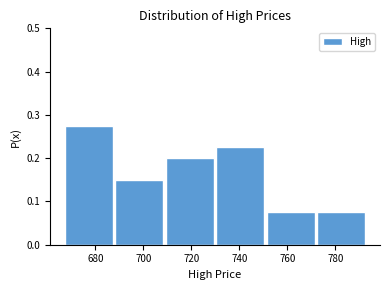

Which range on the x-axis has the tallest bar?

666 to 688